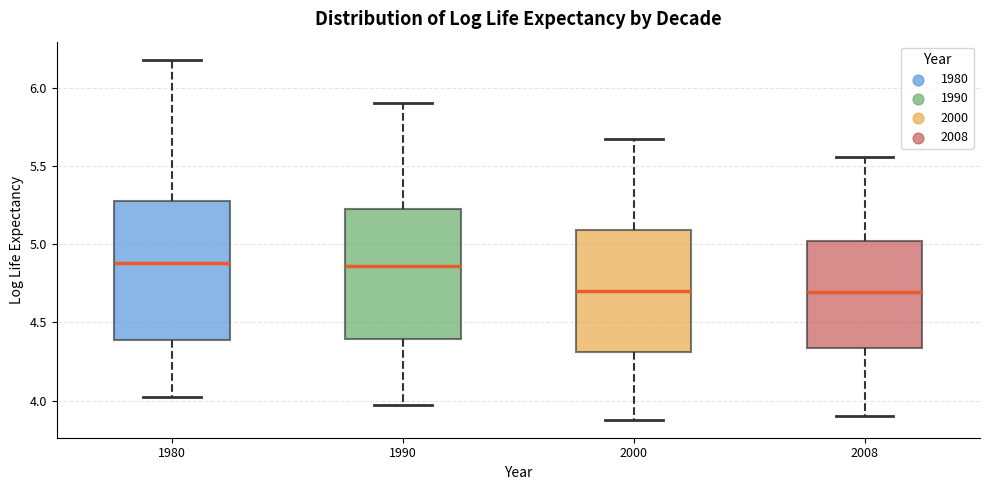

Where does the upper whisker of the box at x = 1990 end on the y-axis? The values are not printed on the chart, so give them approximately, as read against the axis.

5.90